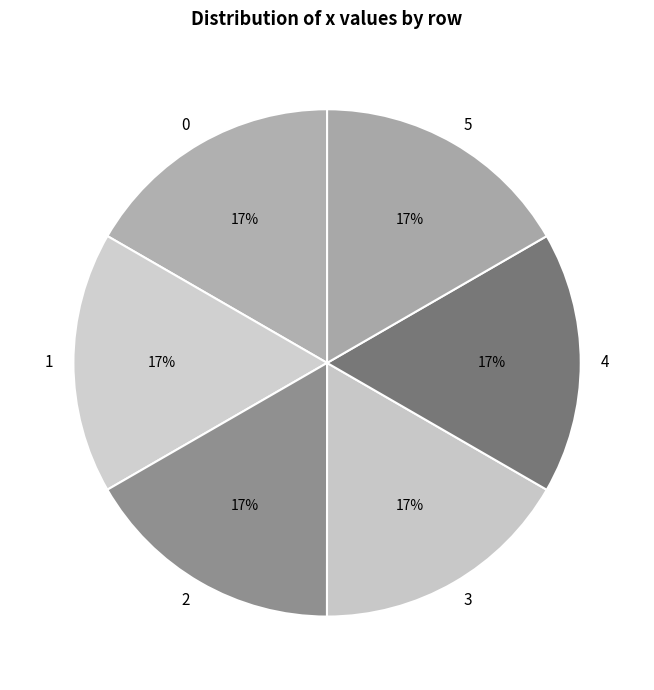

The 5 slice represents 22% of the pie. True or false?

False